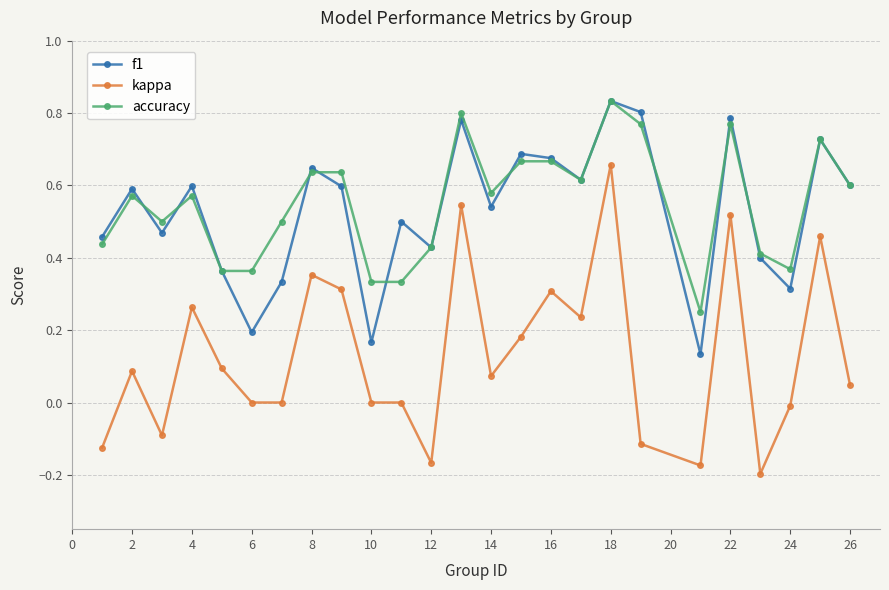

How many f1 values are between 0 and 1?

25